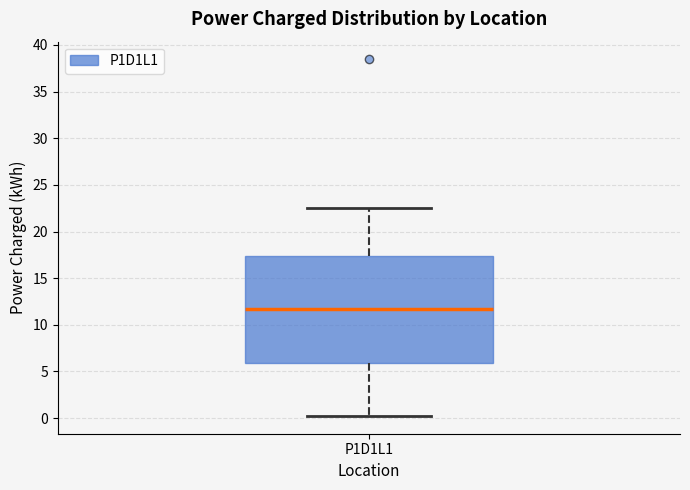

Transcribe this box plot: give where the median line is, the range the box spans, and where the two whiskers end, as read against the y-axis. The values are not printed on the chart, so give them approximately, as read against the axis.

median 11.5, box 6.0 to 17.5, whiskers 0.0 to 22.5